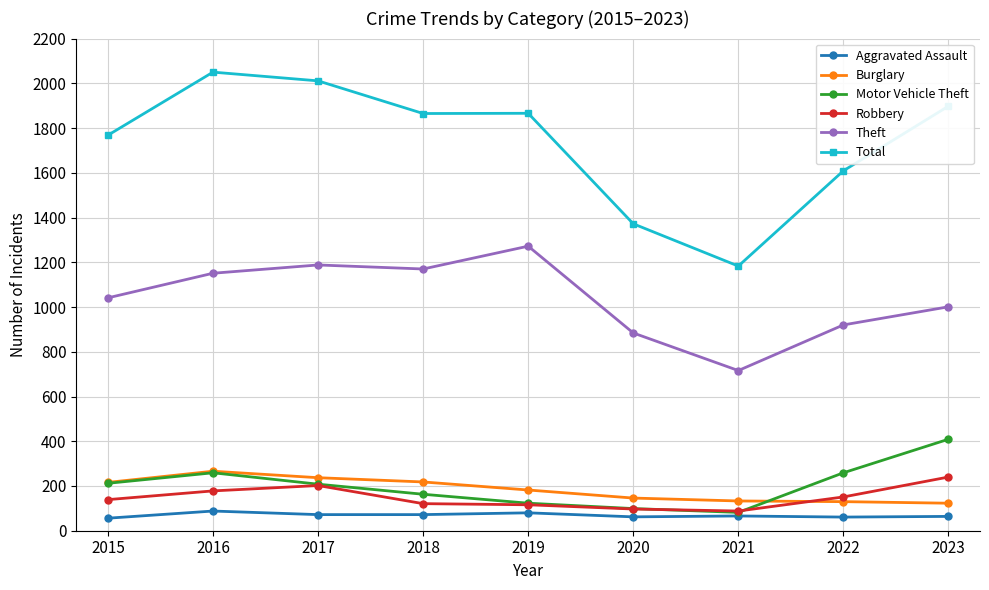

True or false: Robbery and Aggravated Assault intersect in this chart.

False